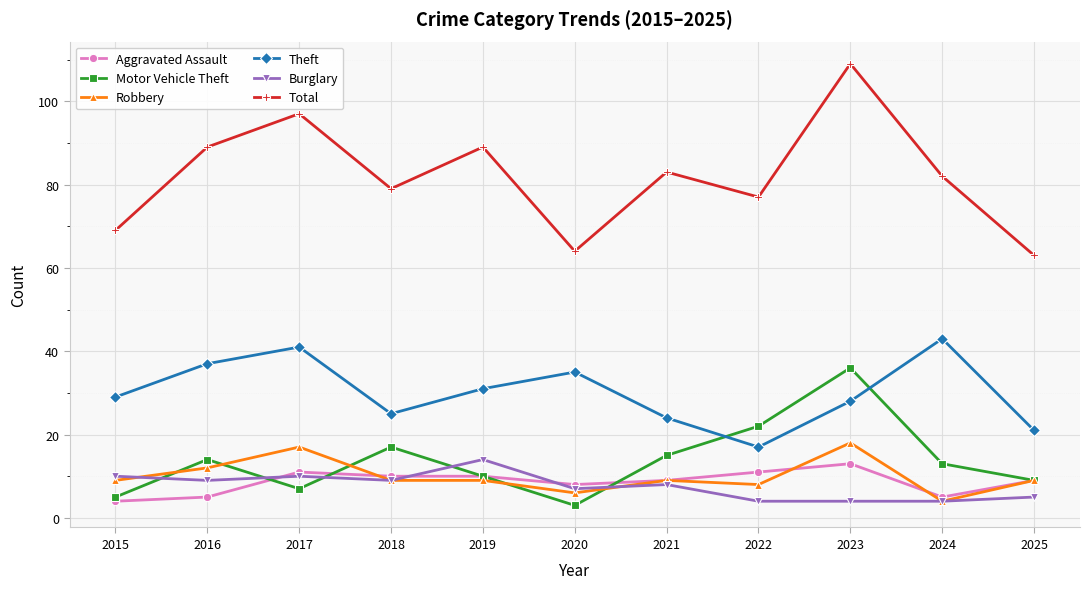

True or false: Theft has more than 1 points higher than both neighbors.

True